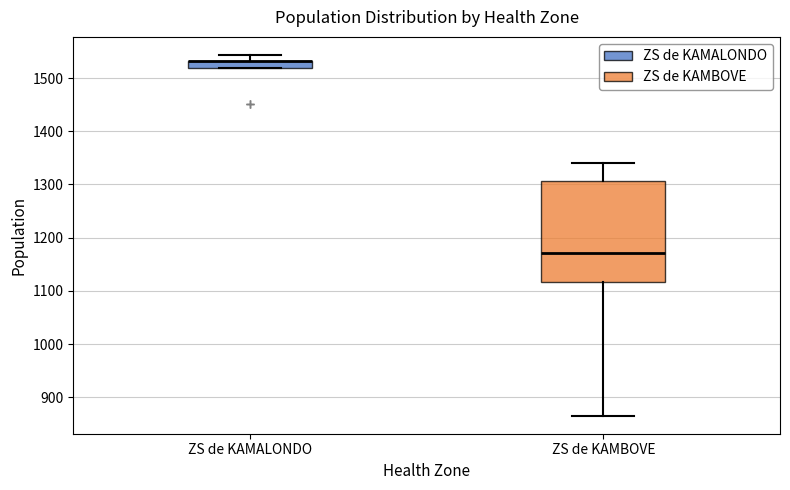

Where is the upper edge of the box for ZS de KAMALONDO on the y-axis? The values are not printed on the chart, so give them approximately, as read against the axis.

1530